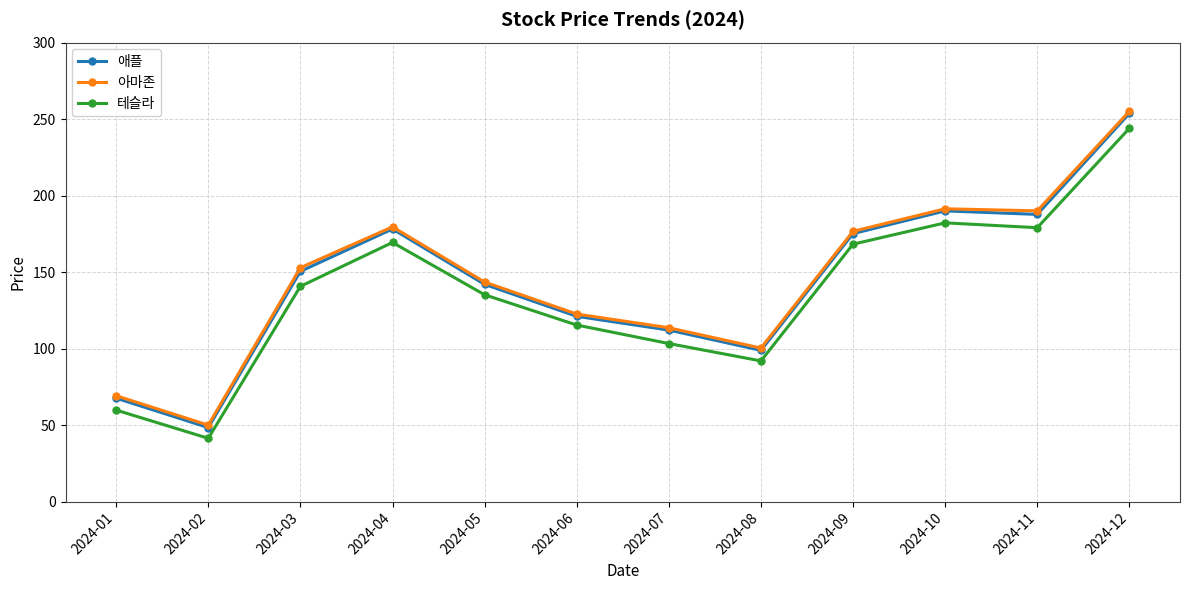

What is the total value across all series at 2024-01?

196.7